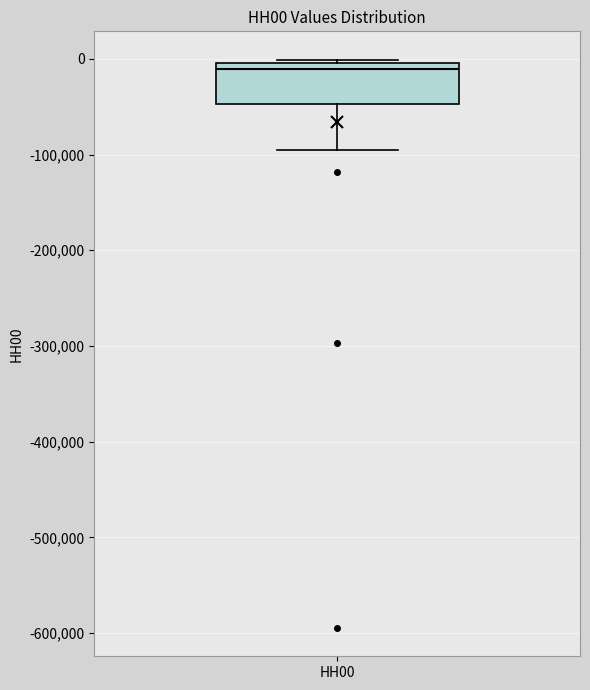

Where does the lower whisker of the box for HH00 end on the y-axis? The values are not printed on the chart, so give them approximately, as read against the axis.

-100000